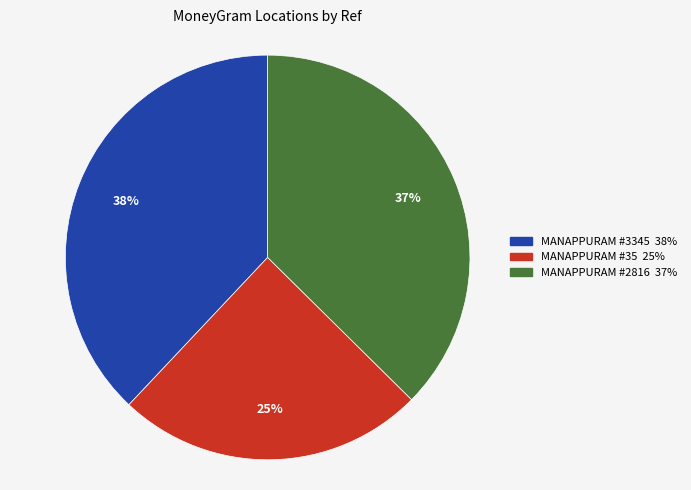

The MANAPPURAM #35 25% slice represents 25% of the pie. True or false?

True